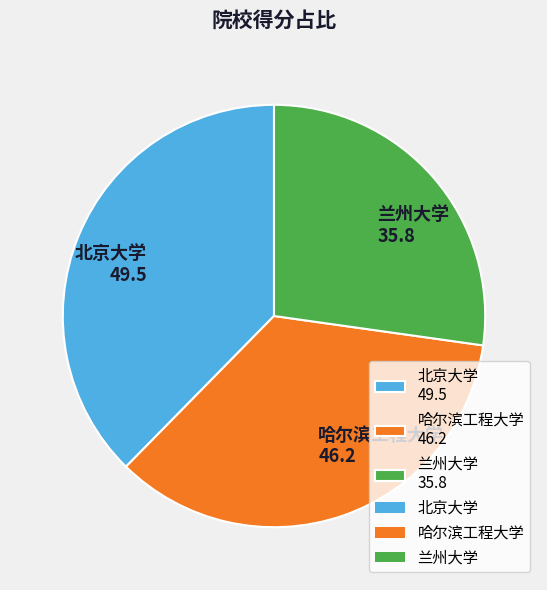

True or false: 北京大学 49.5 accounts for 38% of the total.

True